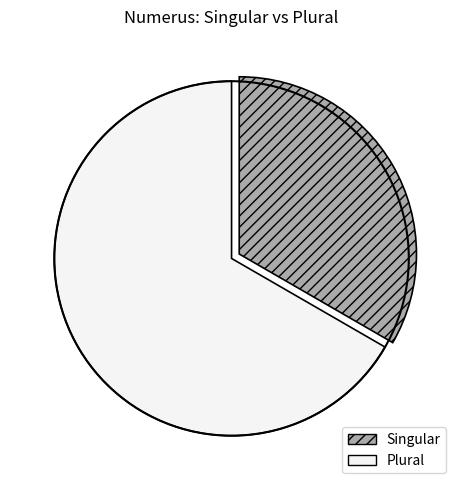

Does Plural account for over 50% of the chart?

Yes